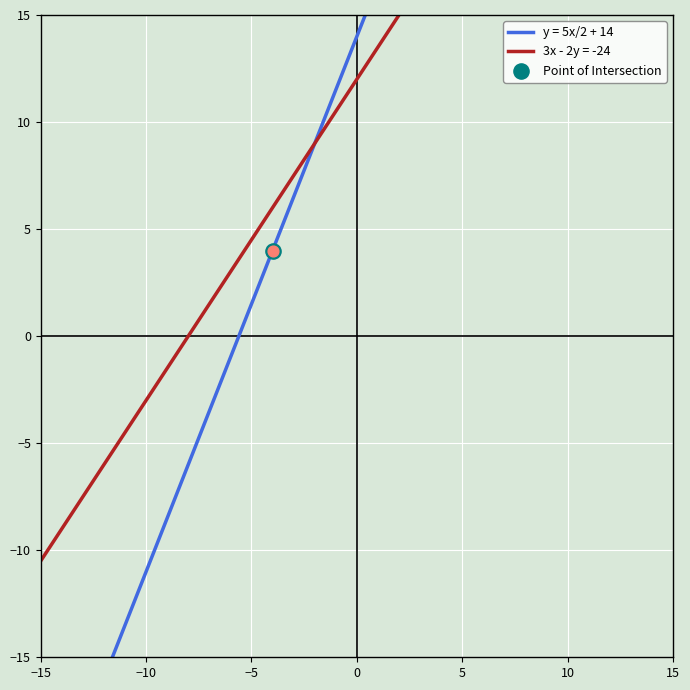

Which series has the largest Y range (max minus min)?

y = 5x/2 + 14